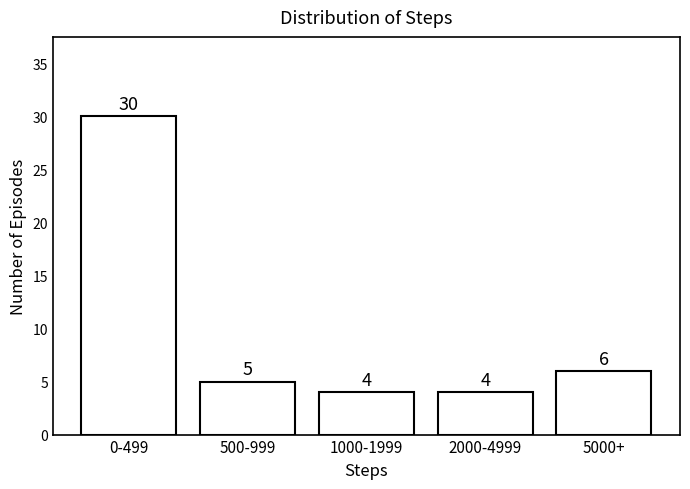

Reading right to left, transcribe all the data shown in this chart.

6	4	4	5	30